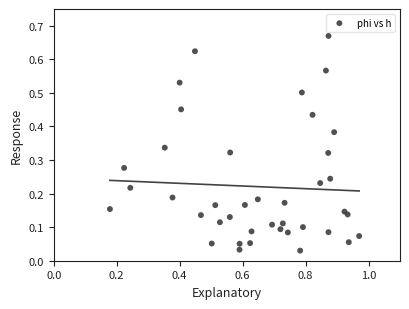

What is the range of X values (max minus min)?

0.8